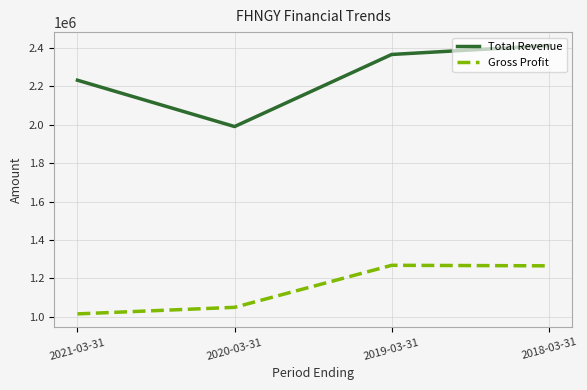

How many categories are shown in the chart?

4